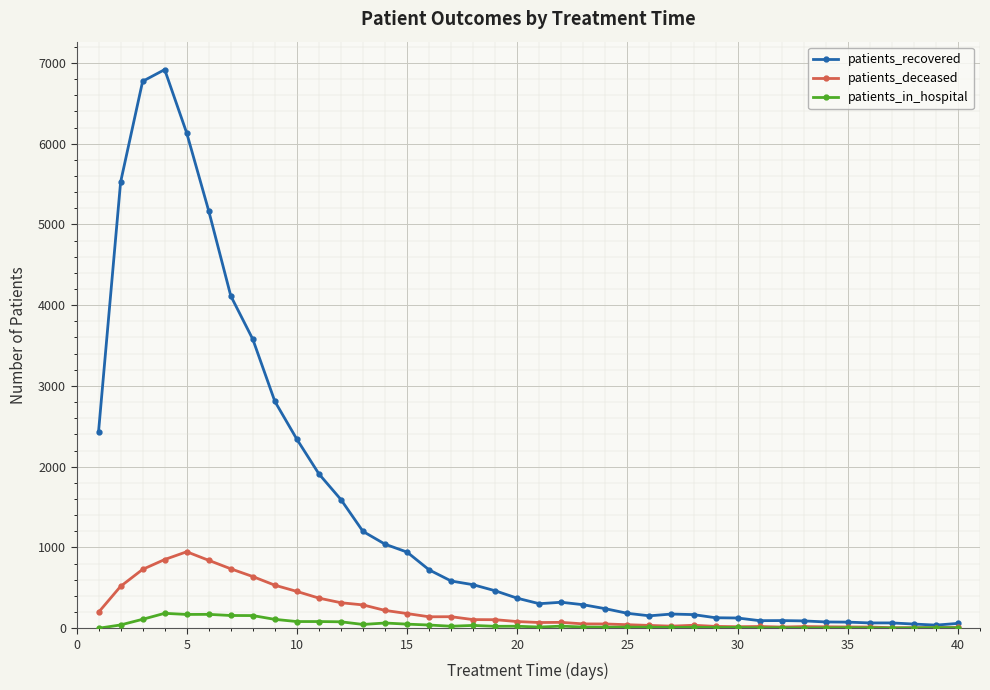

True or false: patients_deceased has more than 0 points higher than both neighbors.

True